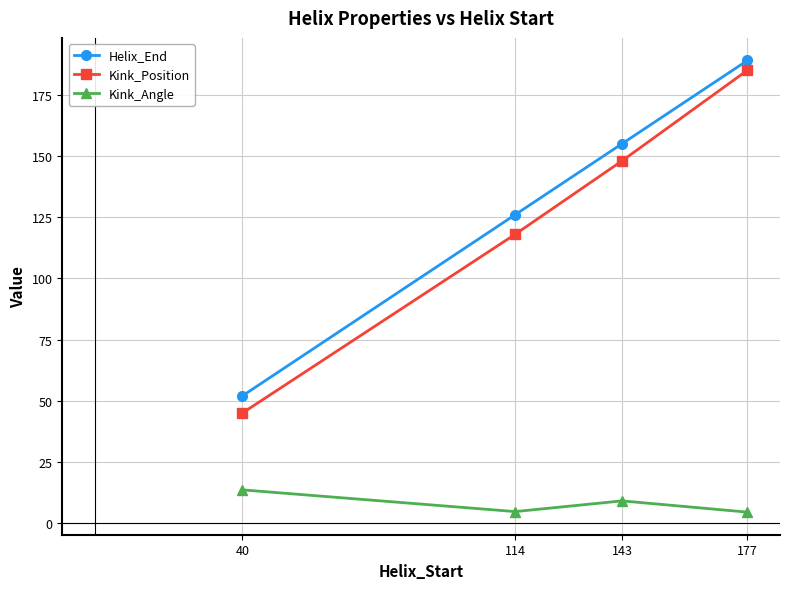

Which category has the lowest value in the Kink_Position series?

40